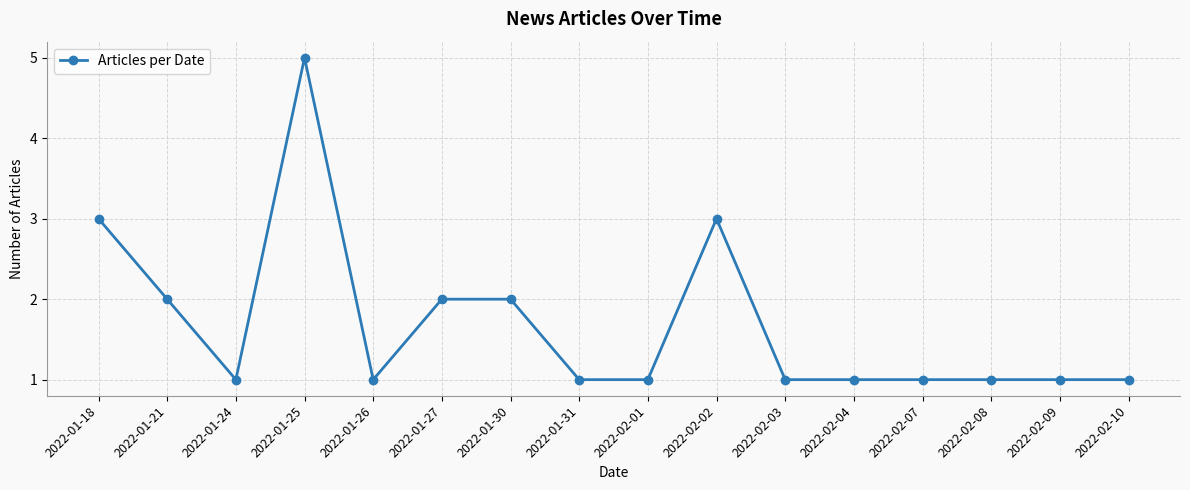

What is the minimum value shown in the chart?

1